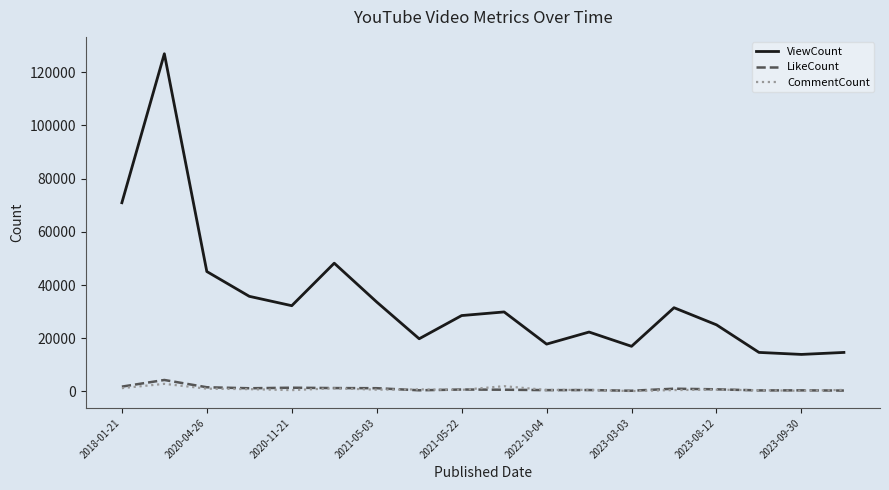

What is the maximum value shown in the chart?

126960